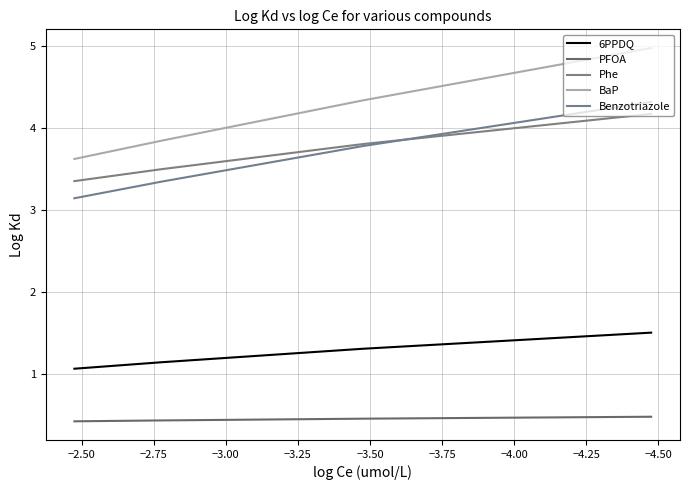

True or false: 6PPDQ and Benzotriazole cross at least once.

False